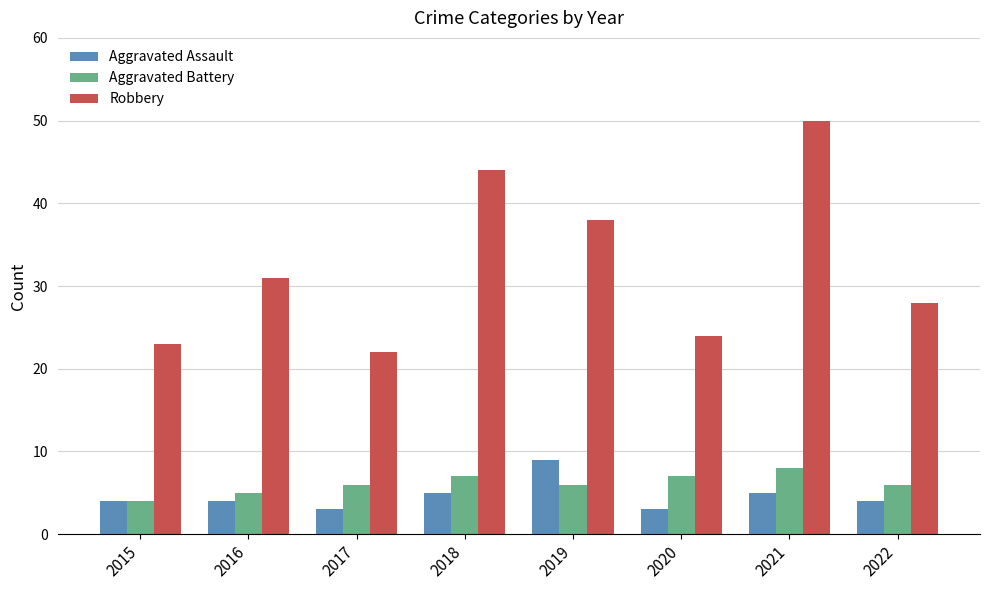

How many groups of bars are there?

8